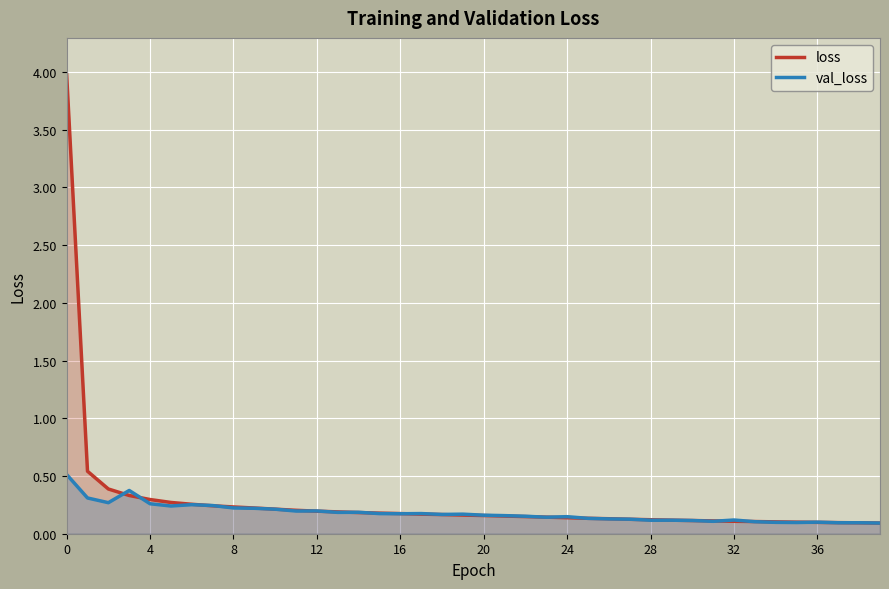

The loss series shows 0.1 at 24. True or false?

True